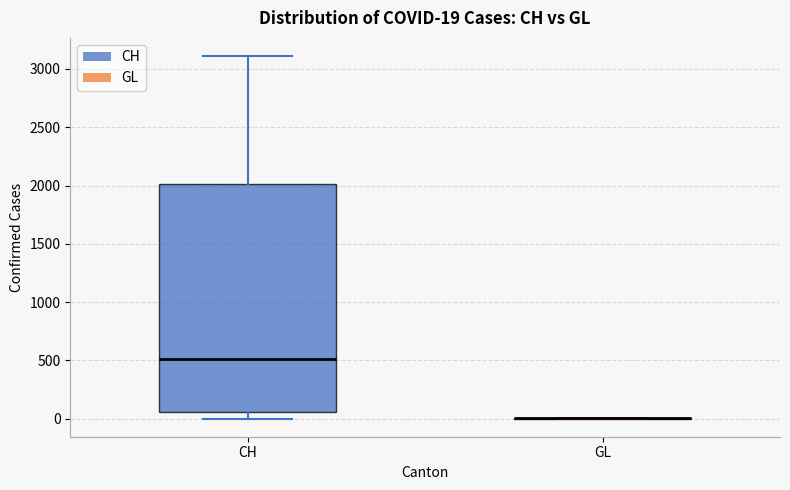

Which box is the tallest, from its lower edge to its upper edge?

CH